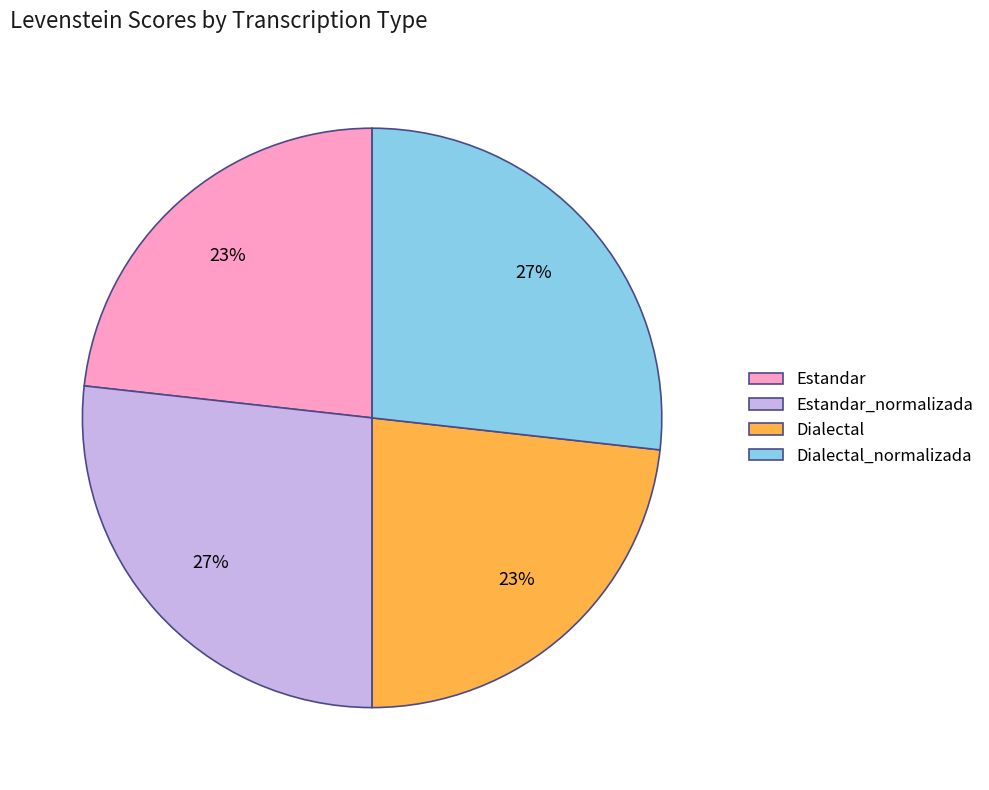

Between Dialectal and Estandar_normalizada, which is larger?

Estandar_normalizada